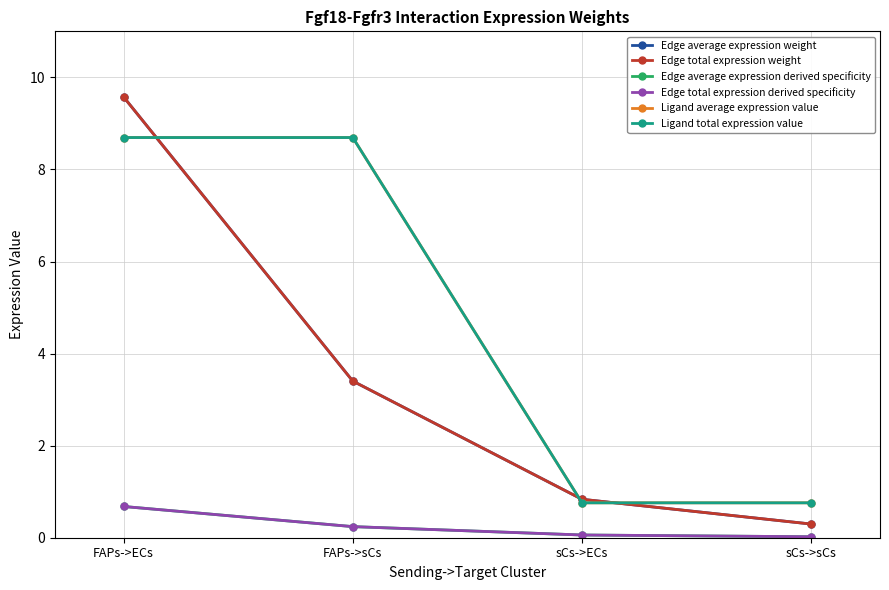

Does the chart have visible grid lines?

Yes